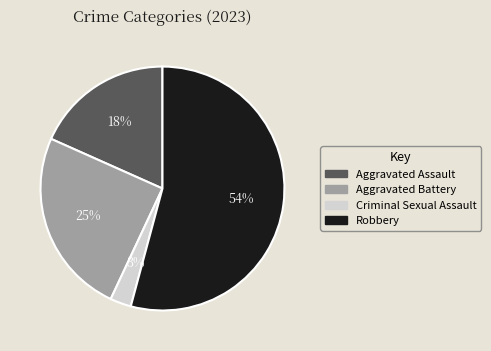

Rank the categories by value from highest to lowest.

Robbery, Aggravated Battery, Aggravated Assault, Criminal Sexual Assault